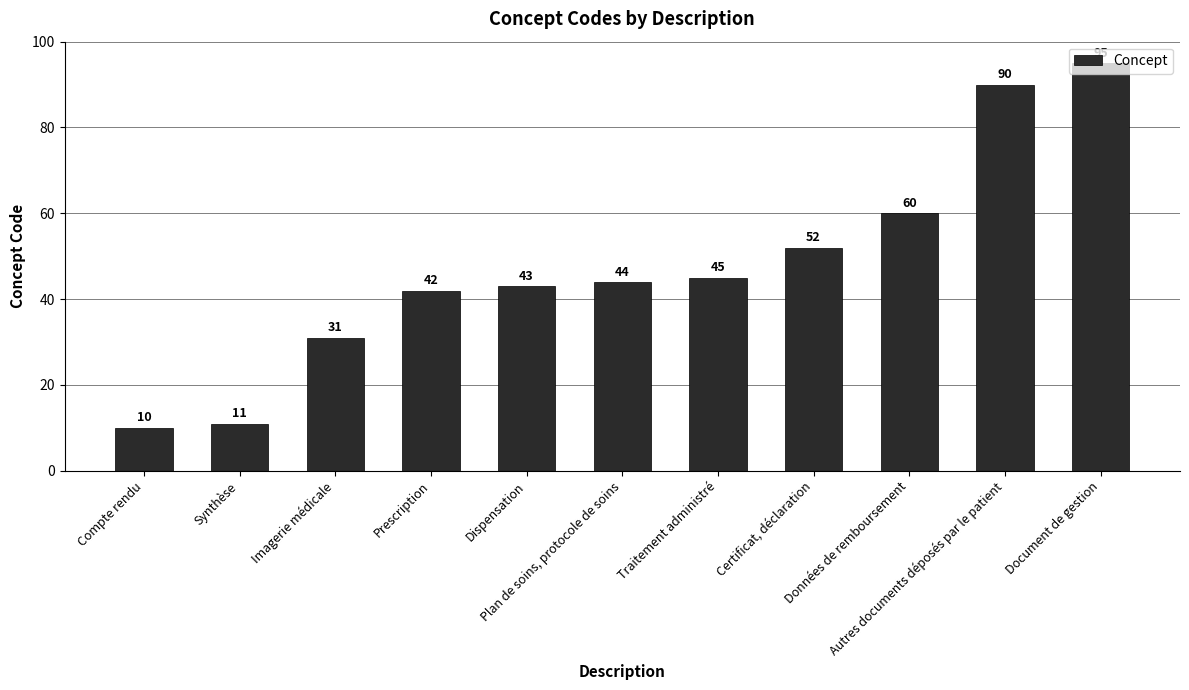

True or false: the data shows 61 at Document de gestion.

False